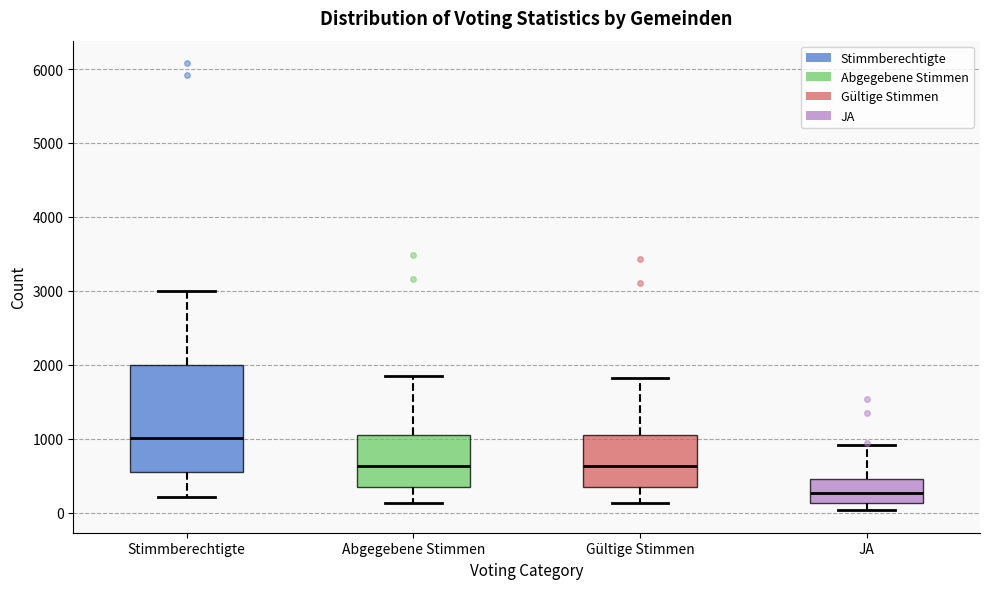

Reading left to right, transcribe this box plot: for each box, give where its median line is, the range the box spans, and where its two whiskers end, as read against the y-axis. The values are not printed on the chart, so give them approximately, as read against the axis.

Stimmberechtigte: median 1000, box 600 to 2000, whiskers 200 to 3000
Abgegebene Stimmen: median 600, box 400 to 1000, whiskers 100 to 1800
Gültige Stimmen: median 600, box 400 to 1000, whiskers 100 to 1800
JA: median 300, box 100 to 500, whiskers 0 to 900